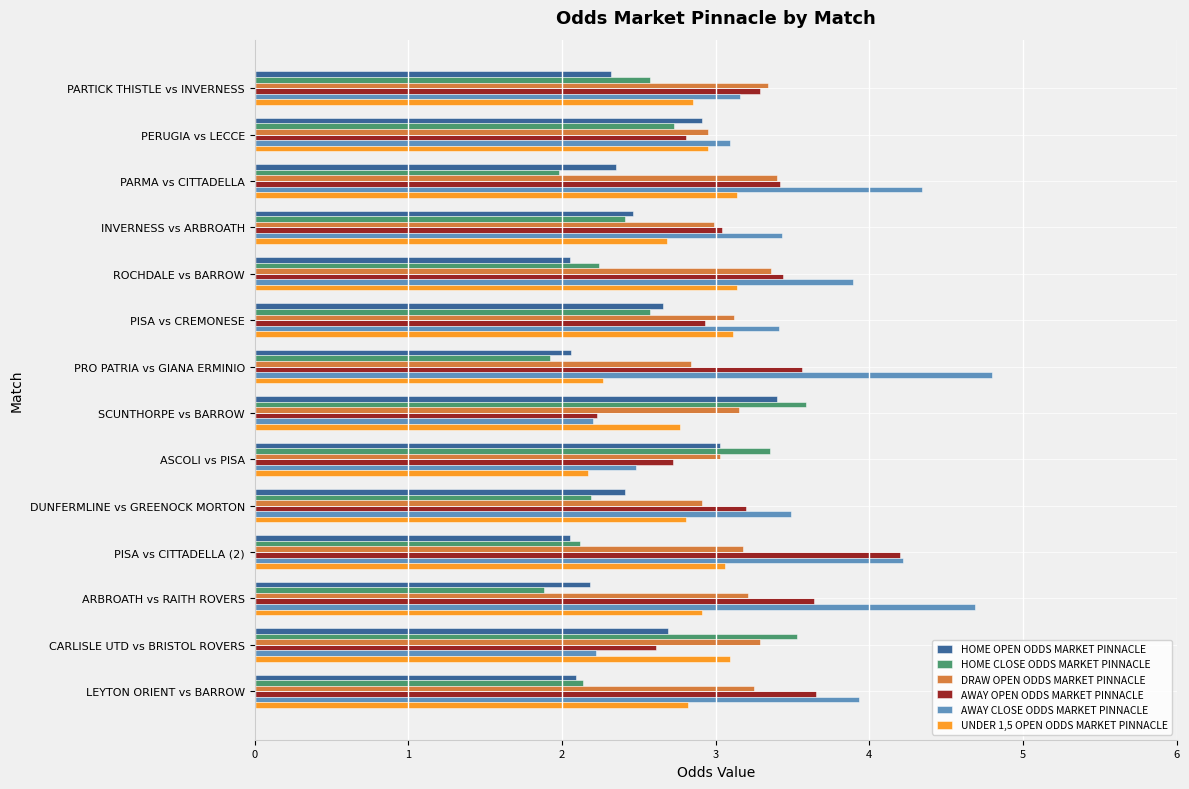

What is the difference between the maximum and minimum values in the AWAY CLOSE ODDS MARKET PINNACLE series?

2.6